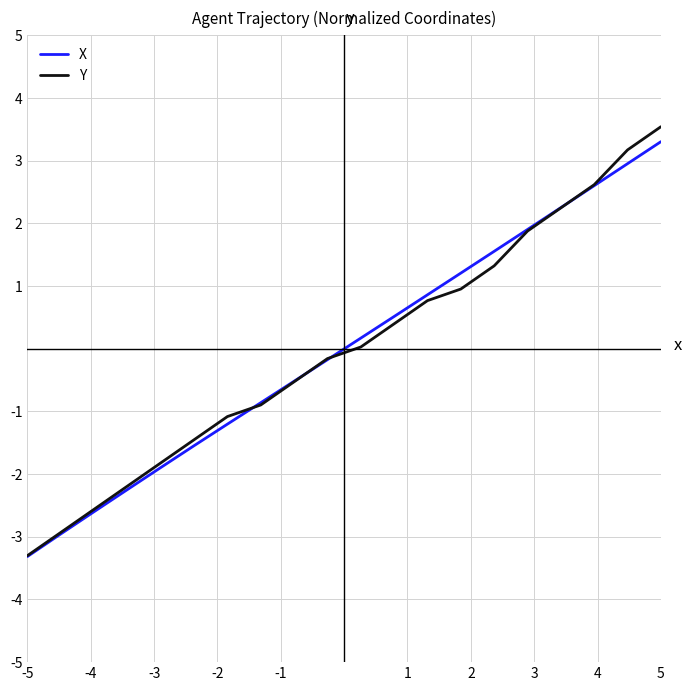

Which series has the widest spread of values?

Y